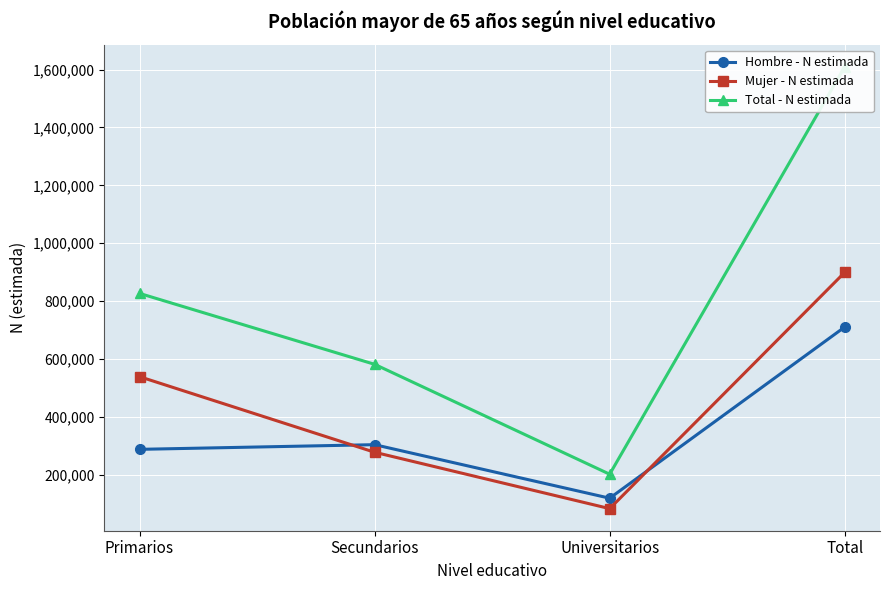

What is the sum of all Total - N estimada values?

3219381